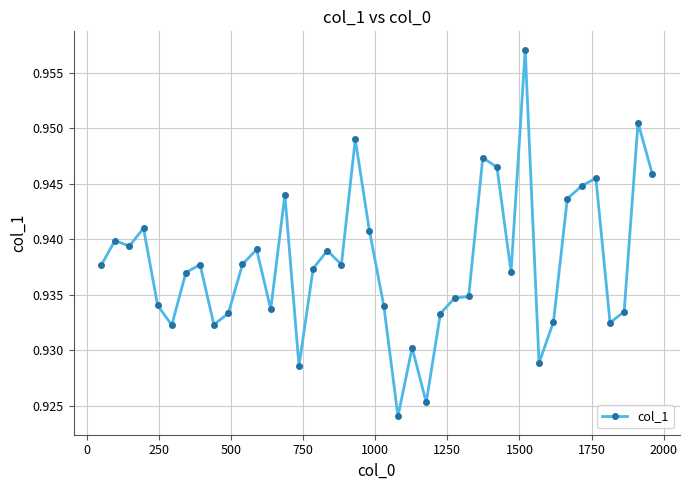

What is the sum of all values?

37.5